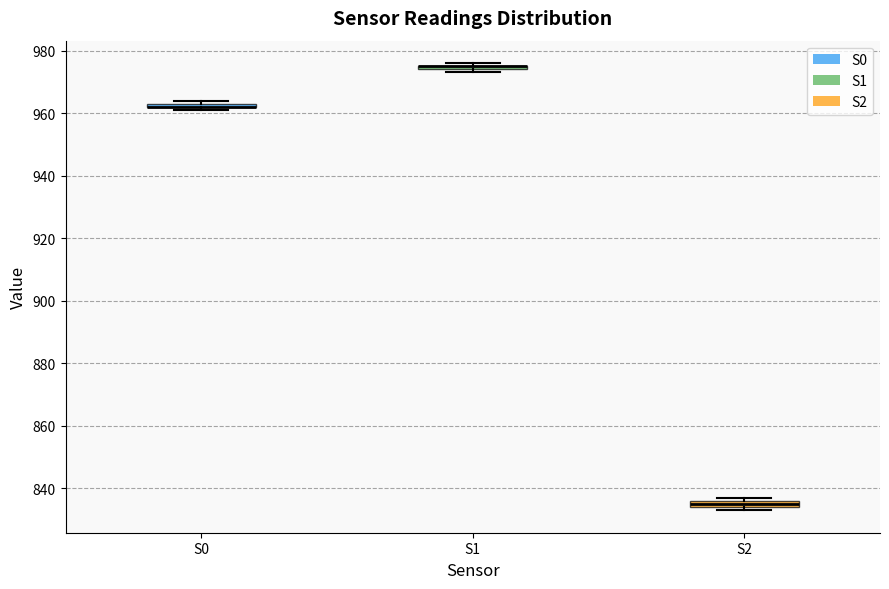

Where is the upper edge of the box for S0 on the y-axis? The values are not printed on the chart, so give them approximately, as read against the axis.

964